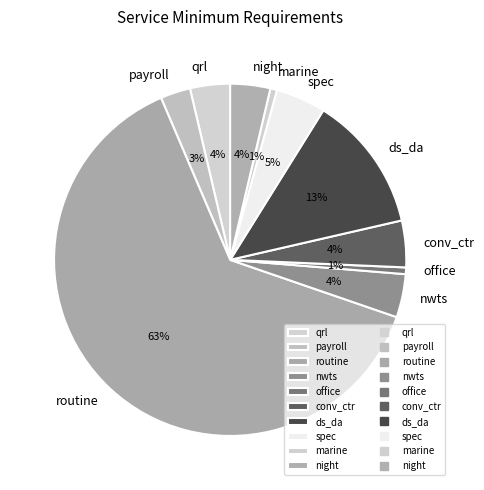

True or false: ds_da accounts for 13% of the total.

True